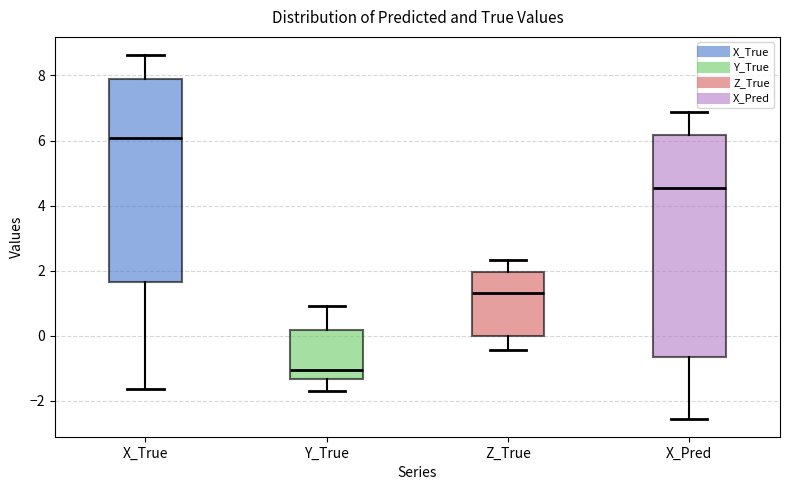

Reading left to right, read every box against the y-axis: the position of its median line, the range the box covers, and the ends of its whiskers. The values are not printed on the chart, so give them approximately, as read against the axis.

X_True: median 6.0, box 1.6 to 7.8, whiskers -1.6 to 8.6
Y_True: median -1.0, box -1.4 to 0.2, whiskers -1.6 to 1.0
Z_True: median 1.4, box 0.0 to 2.0, whiskers -0.4 to 2.4
X_Pred: median 4.6, box -0.6 to 6.2, whiskers -2.6 to 6.8